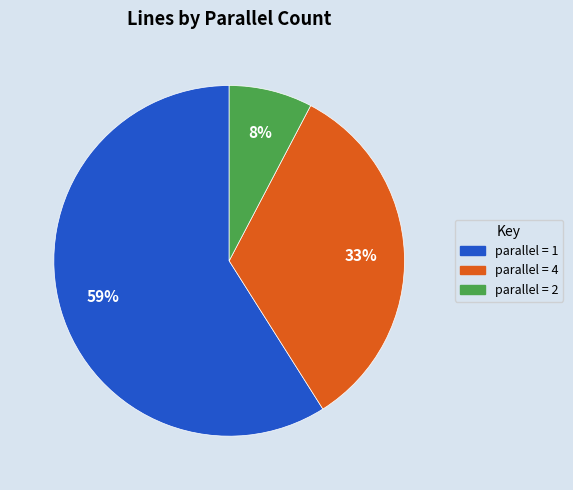

Which slice is the smallest?

parallel = 2